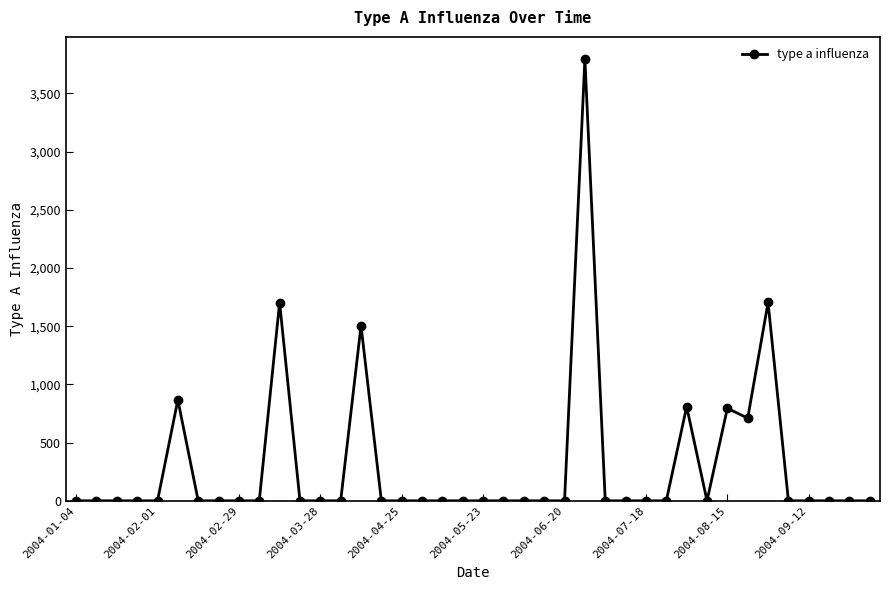

What is the maximum value shown in the chart?

3795.5